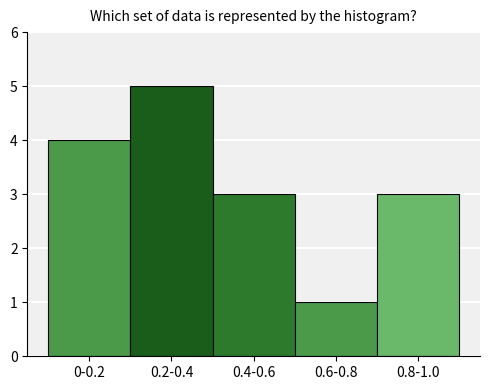

Reading right to left, what are all the values shown in this chart?

3	1	3	5	4